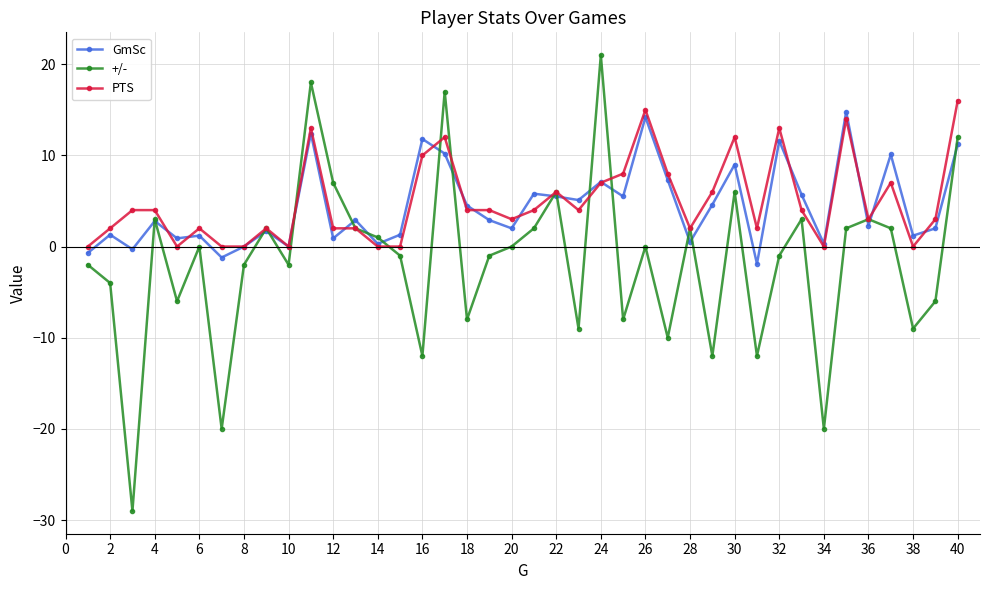

Which series has the widest spread of values?

+/-